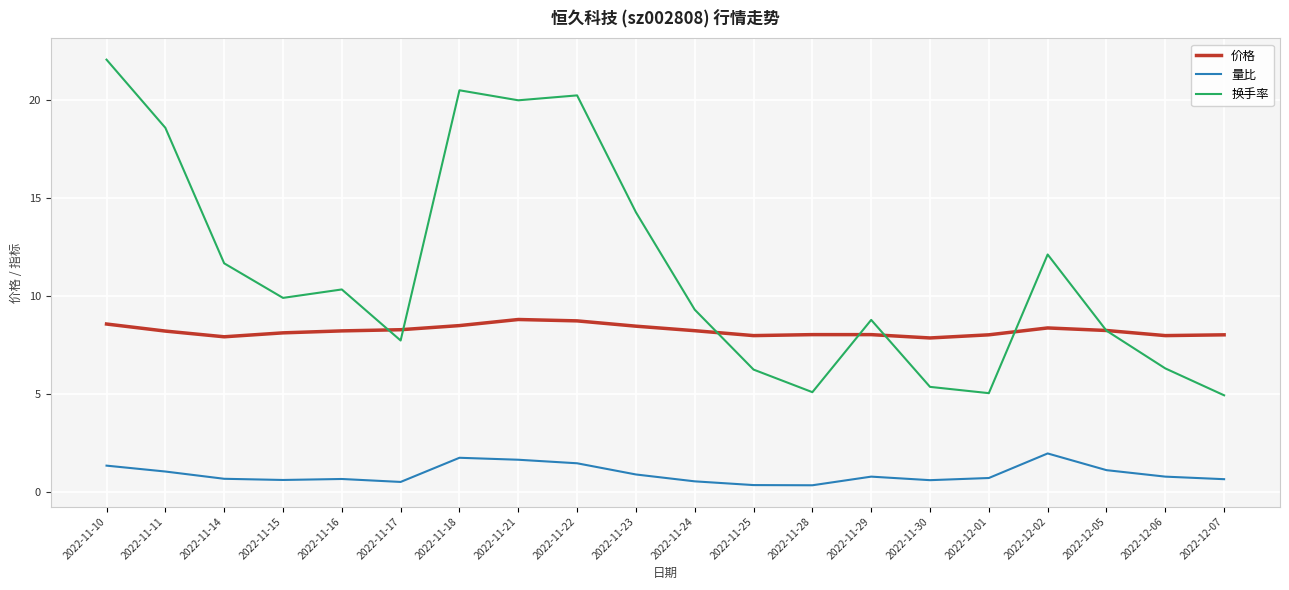

The value of 价格 at 2022-11-29 is 8.0. True or false?

True